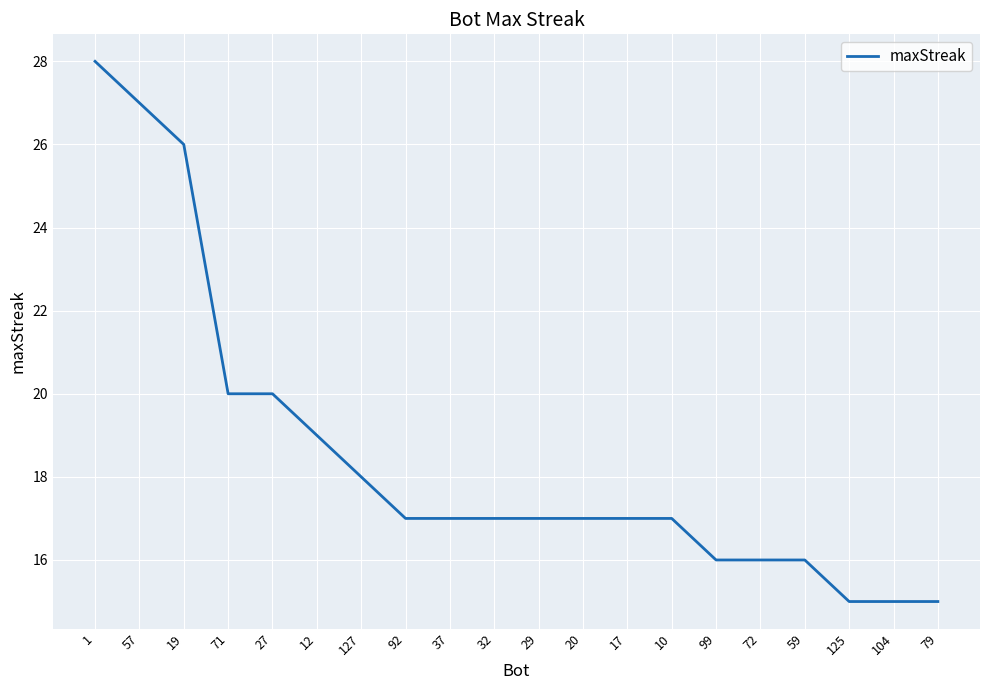

Which has a higher value, 99 or 125?

99